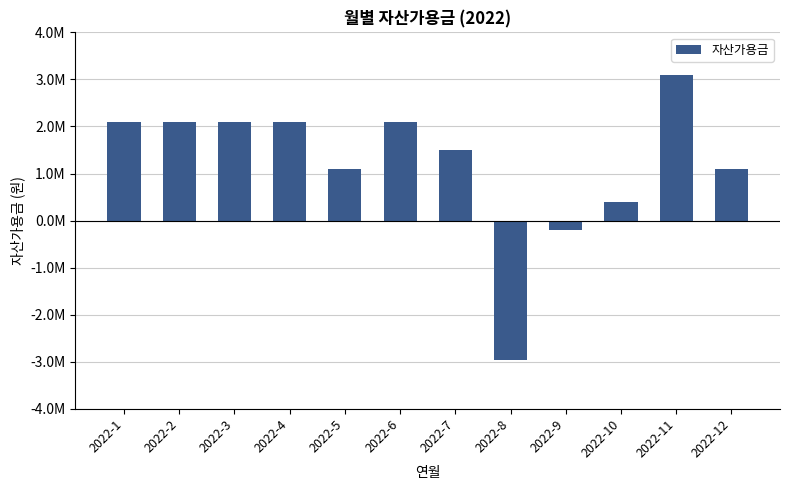

Are the bars horizontal?

No